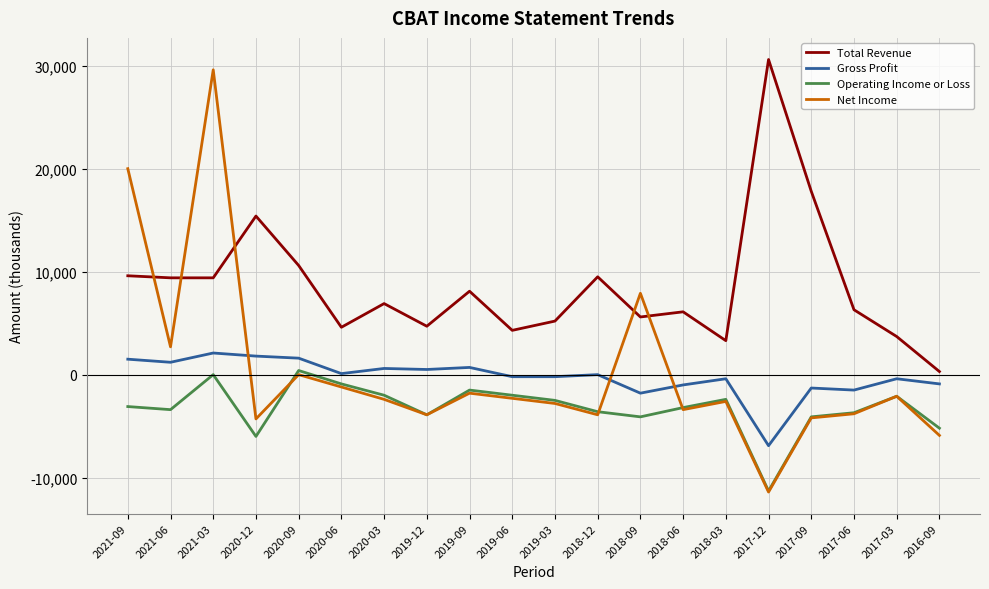

Does the chart display data point markers on the line(s)?

No